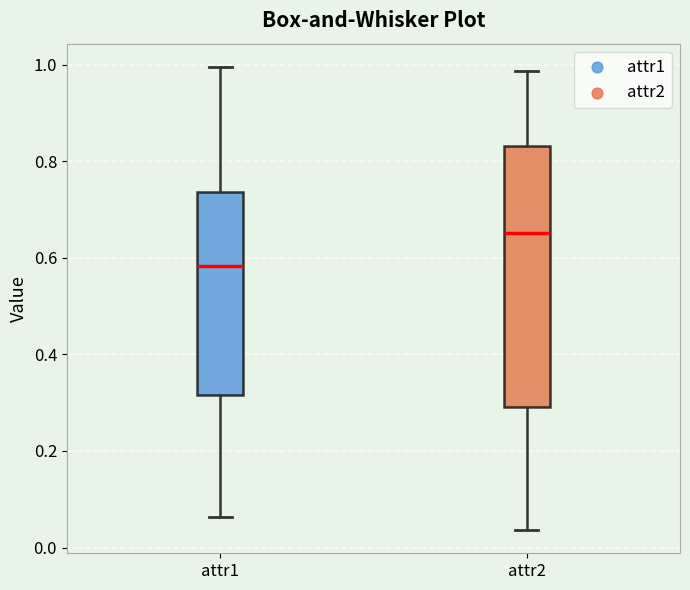

Reading left to right, read every box against the y-axis: the position of its median line, the range the box covers, and the ends of its whiskers. The values are not printed on the chart, so give them approximately, as read against the axis.

attr1: median 0.58, box 0.32 to 0.74, whiskers 0.06 to 1.00
attr2: median 0.66, box 0.30 to 0.84, whiskers 0.04 to 0.98